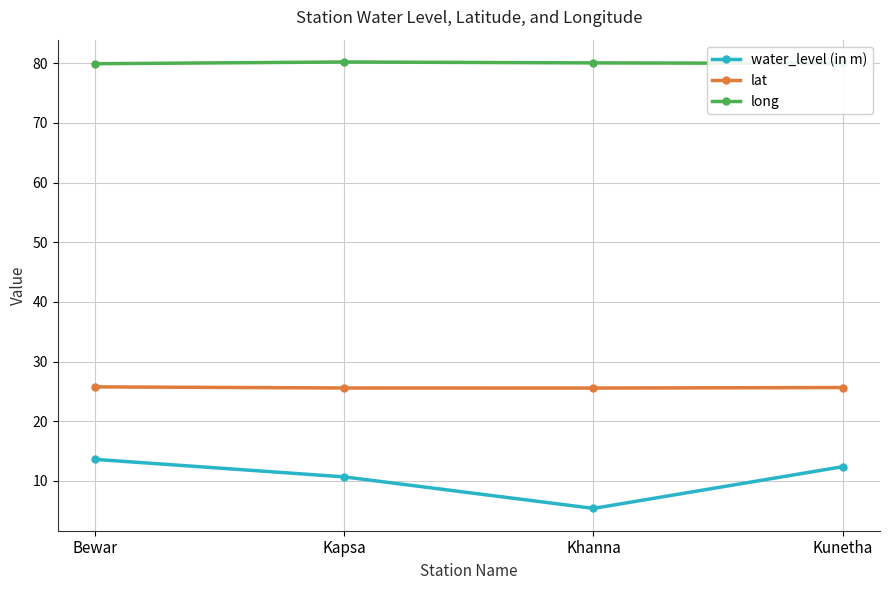

Between Kapsa and Khanna, which series saw the biggest shift?

water_level (in m)